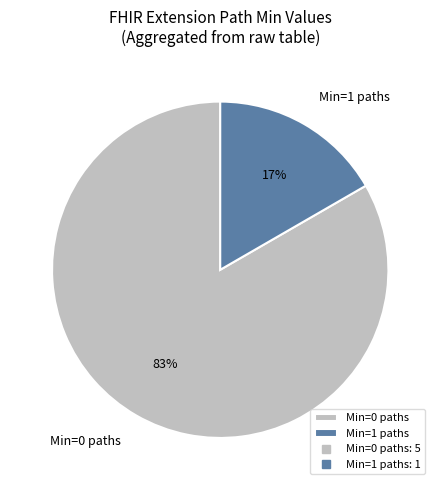

Is the sum of Min=0 paths and Min=1 paths greater than half?

Yes